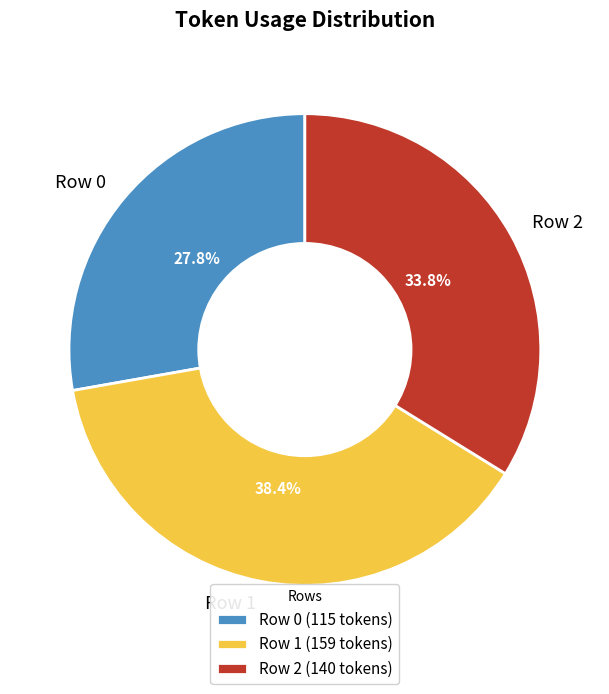

Does any single category account for the majority?

No